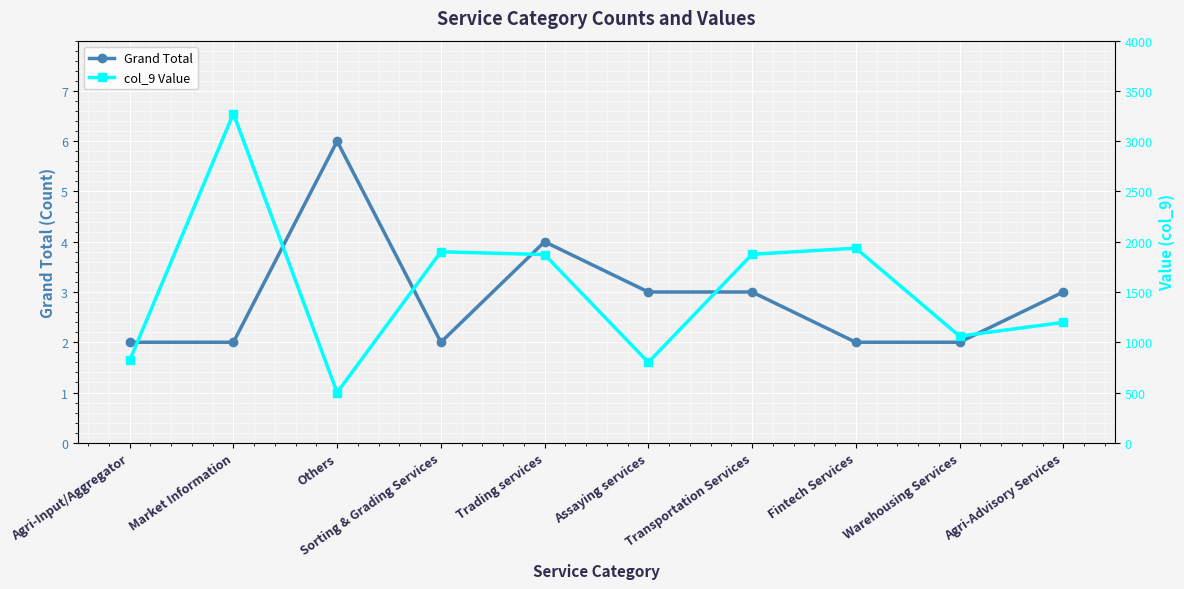

What is the label of the 6th point from the left?

Assaying services